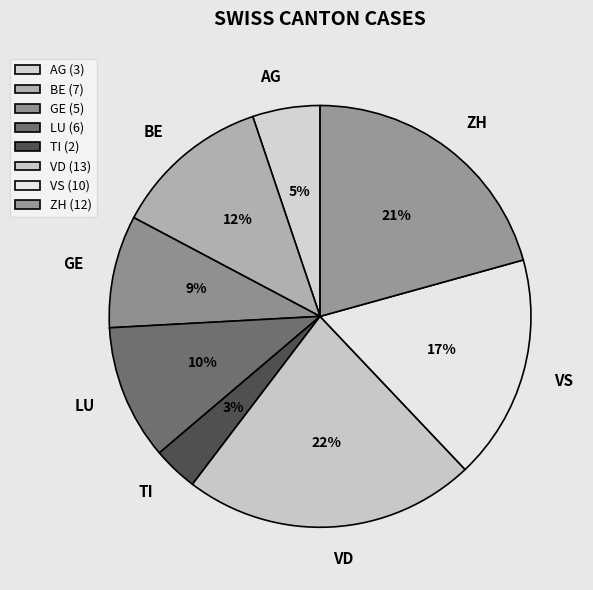

Is the sum of VS and BE greater than half?

No